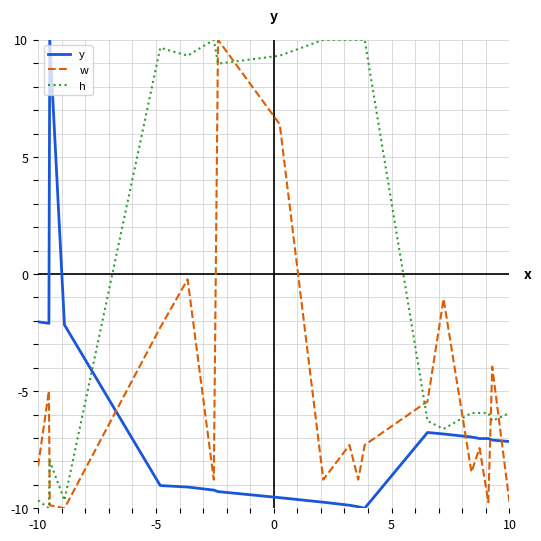

What is the difference between the maximum and minimum values in the h series?

20.0